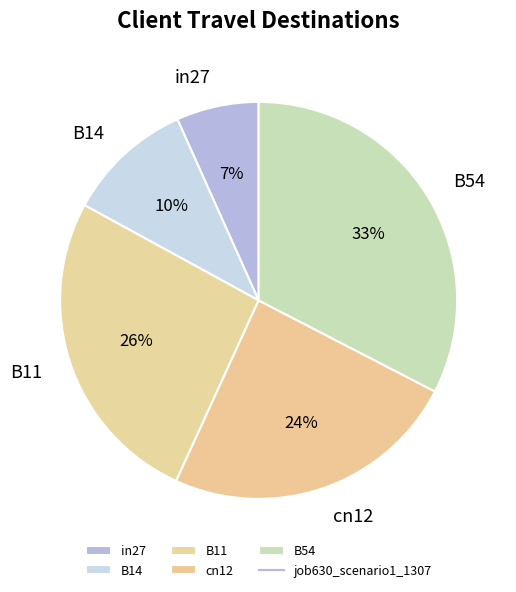

The B11 slice represents 36% of the pie. True or false?

False